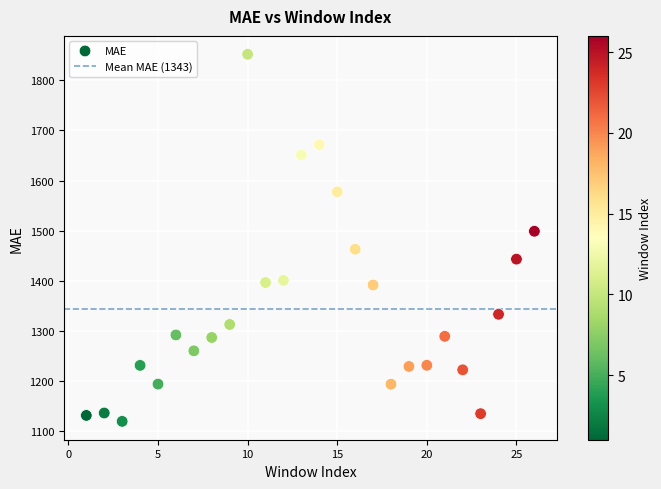

What is the range of Y values (max minus min)?

734.0